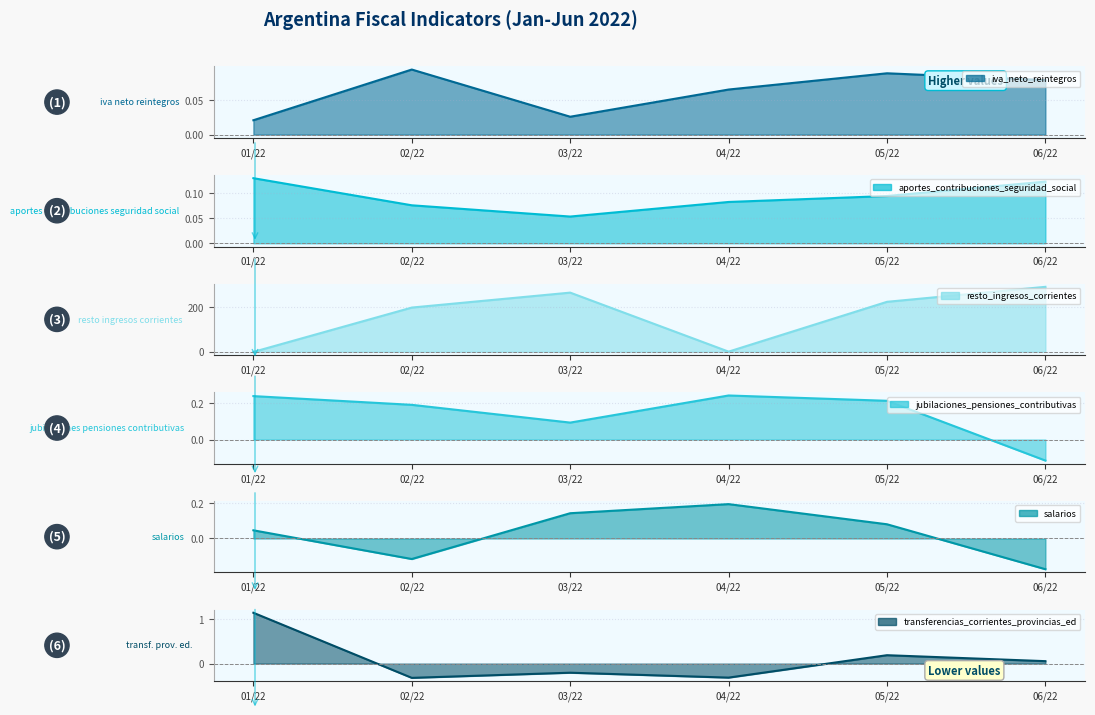

What is the sum of the iva_neto_reintegros values at 01/22 and 02/22?

0.1